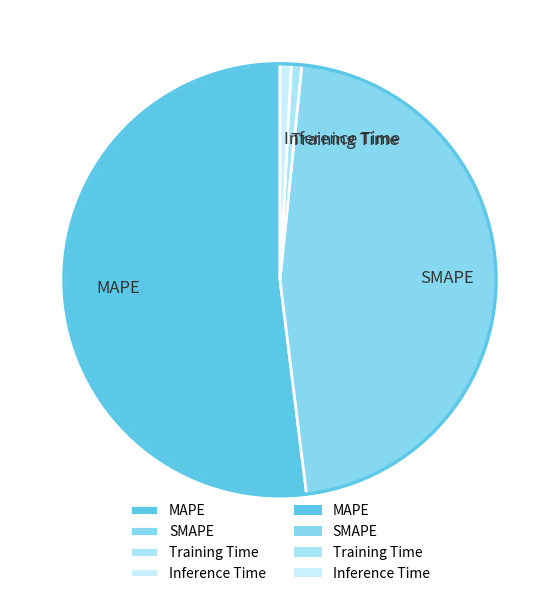

Does MAPE account for over 50% of the chart?

Yes